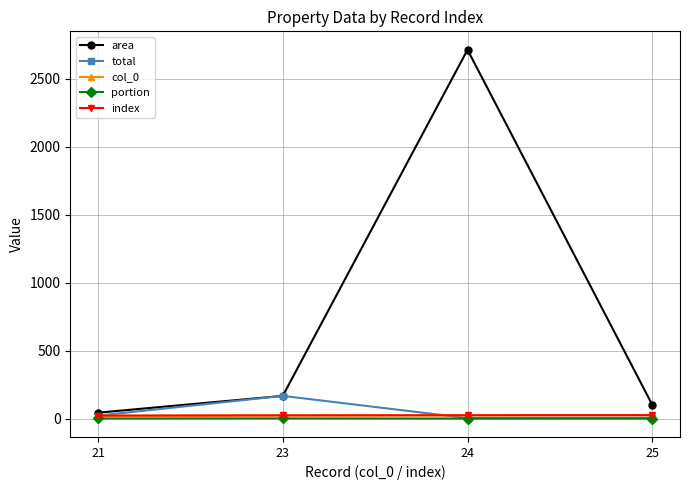

Is this an area chart (filled region under the line)?

No